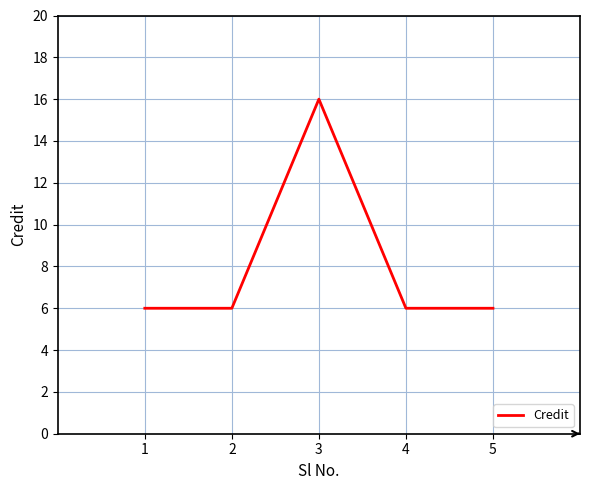

The value at 4 is 9. True or false?

False